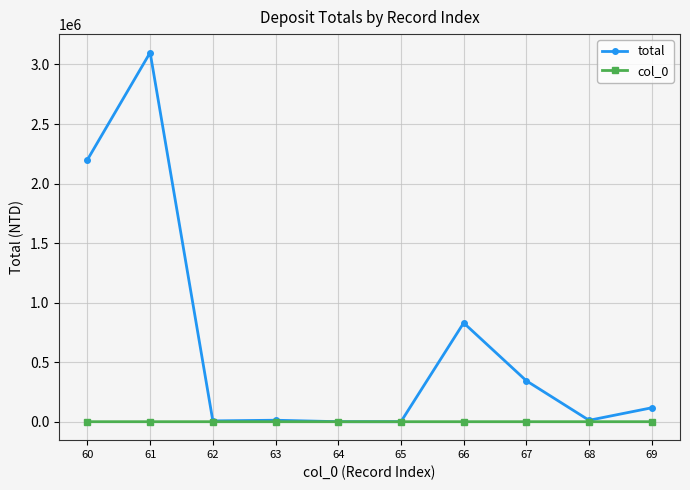

List the series in order of their peak value, lowest first.

col_0, total